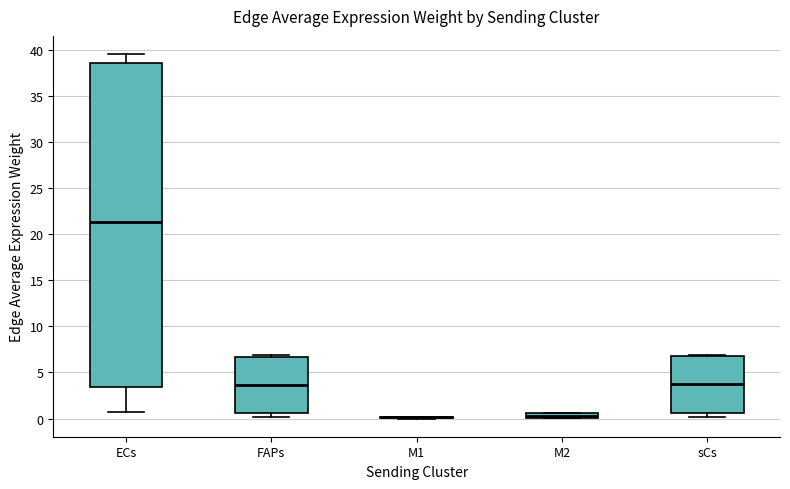

Comparing the boxes themselves (not the whiskers), which one is the tallest?

ECs